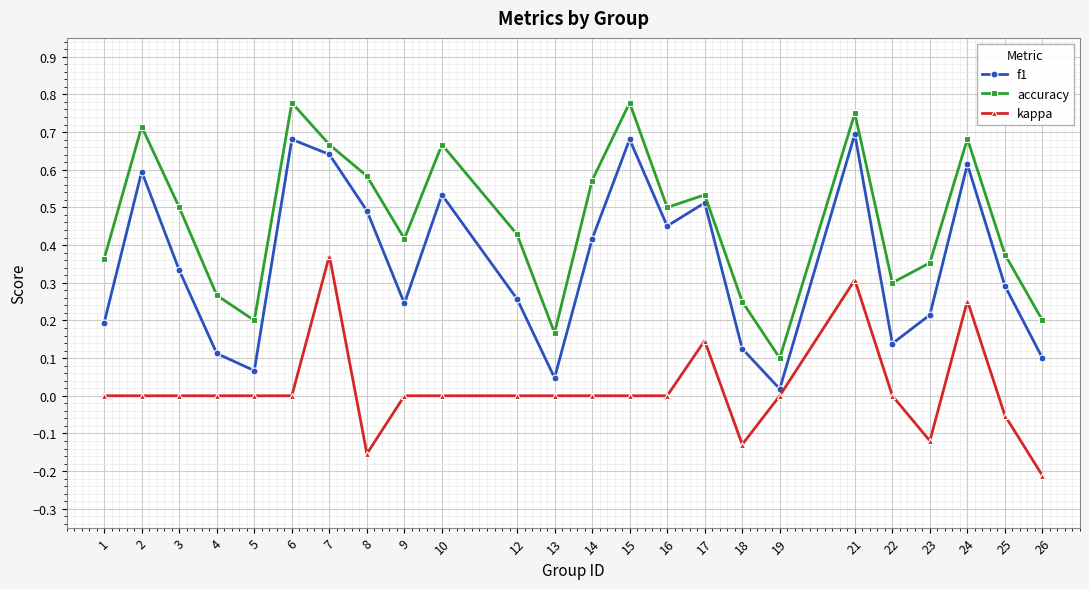

The value of f1 at 22 is 0.2. True or false?

False